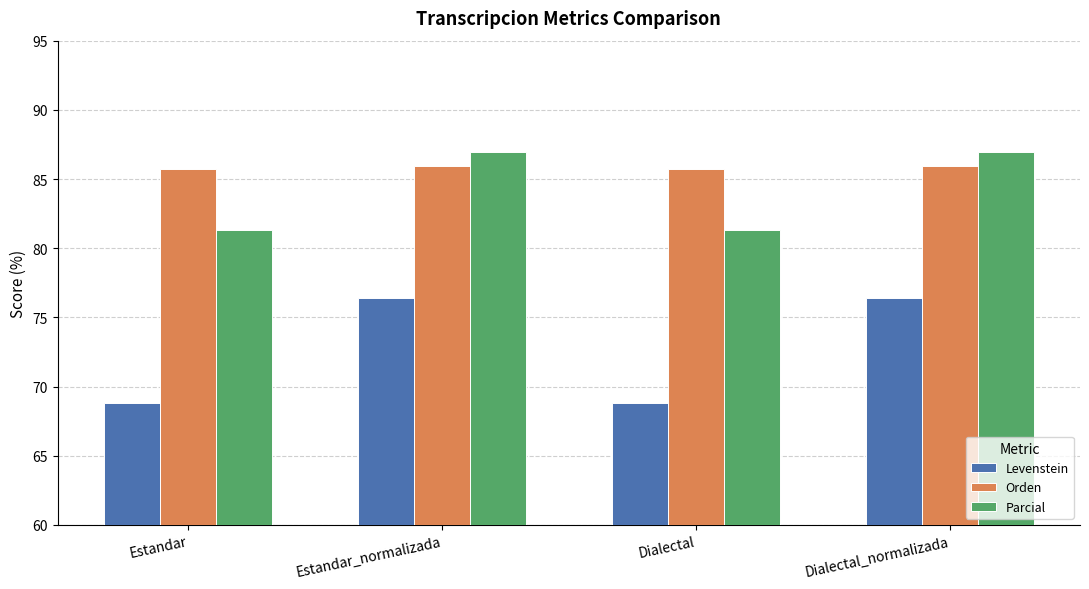

What is the highest value of the Parcial series?

87.0